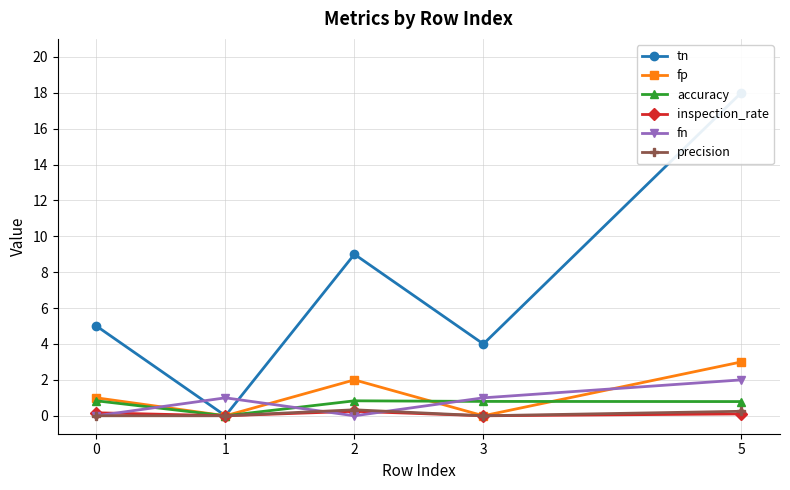

What are all the series names shown in the legend?

tn, fp, accuracy, inspection_rate, fn, precision